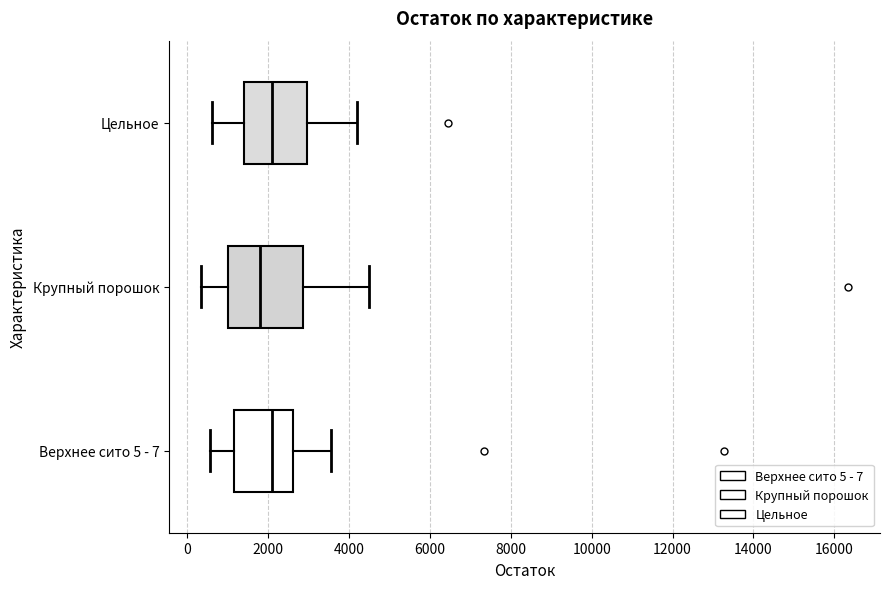

Where is the right edge of the box for Цельное on the x-axis? The values are not printed on the chart, so give them approximately, as read against the axis.

3000